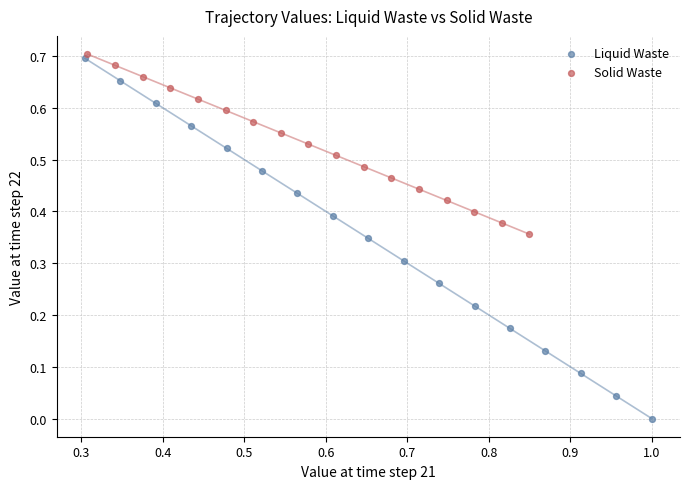

Which series contains the lowest Y value?

Liquid Waste